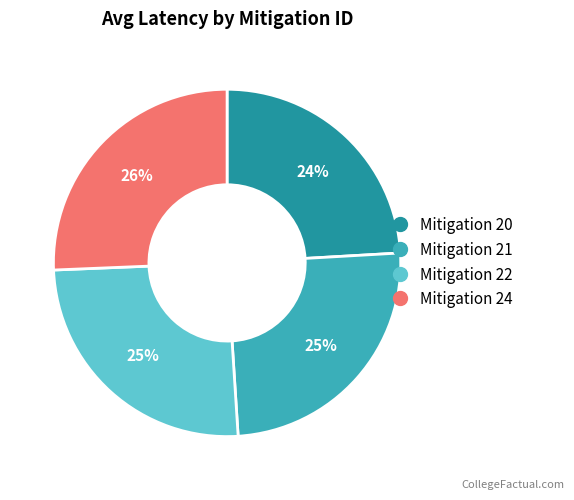

To the nearest percent, what is the difference between the largest and smallest slice percentages?

2%